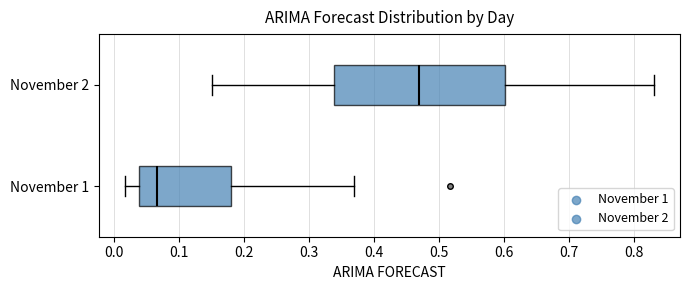

Reading bottom to top, transcribe this box plot: for each box, give where its median line is, the range the box spans, and where its two whiskers end, as read against the x-axis. The values are not printed on the chart, so give them approximately, as read against the axis.

November 1: median 0.07, box 0.04 to 0.18, whiskers 0.02 to 0.37
November 2: median 0.47, box 0.34 to 0.60, whiskers 0.15 to 0.83